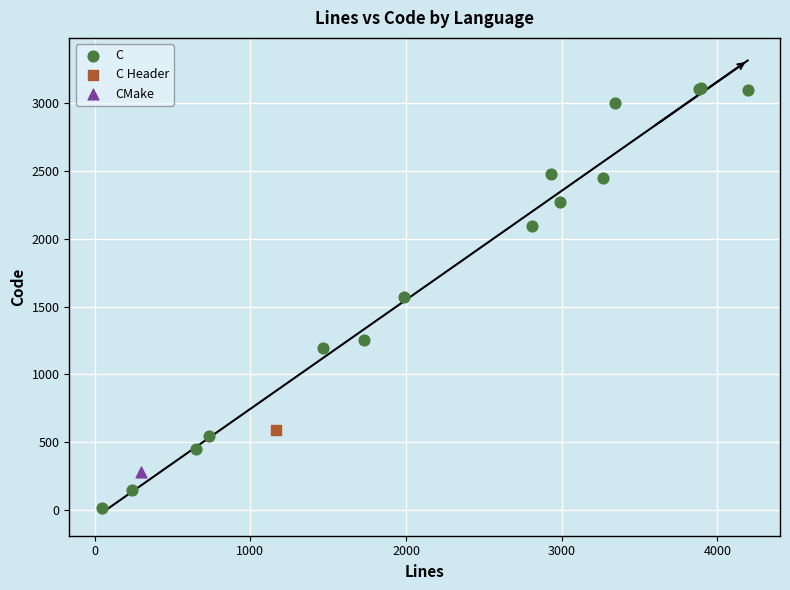

What are all the series names shown in the legend?

C, C Header, CMake